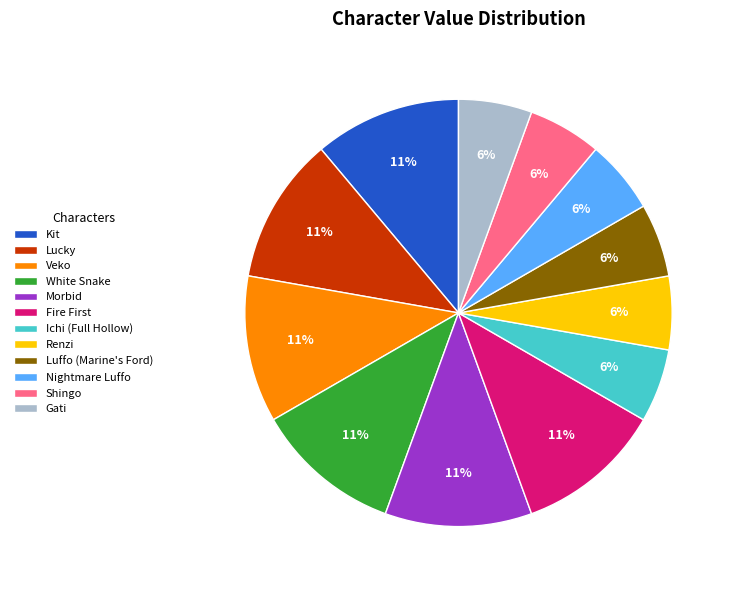

To the nearest percent, what portion does Kit represent?

11%